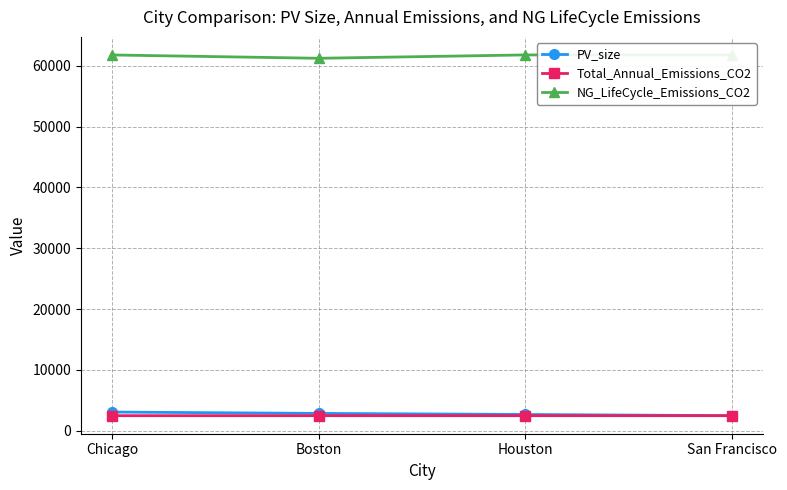

What is the difference between the highest and lowest values at Boston?

58753.8